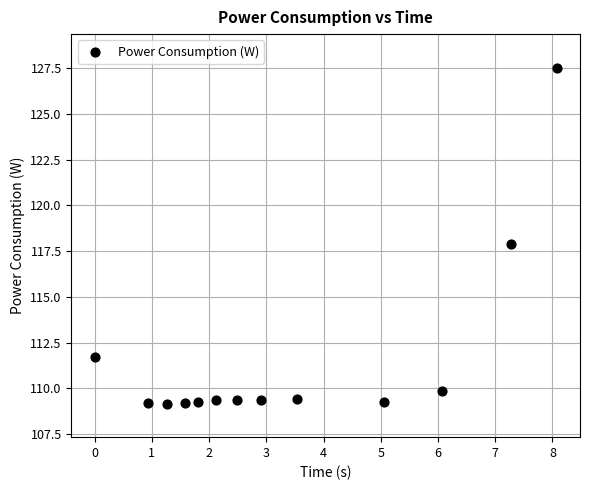

What is the range of Y values (max minus min)?

18.4